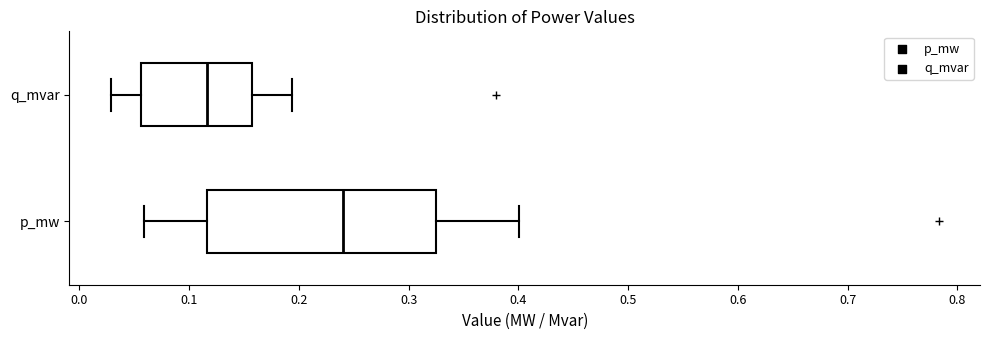

Reading bottom to top, read every box against the x-axis: the position of its median line, the range the box covers, and the ends of its whiskers. The values are not printed on the chart, so give them approximately, as read against the axis.

p_mw: median 0.24, box 0.12 to 0.33, whiskers 0.06 to 0.40
q_mvar: median 0.12, box 0.06 to 0.16, whiskers 0.03 to 0.19